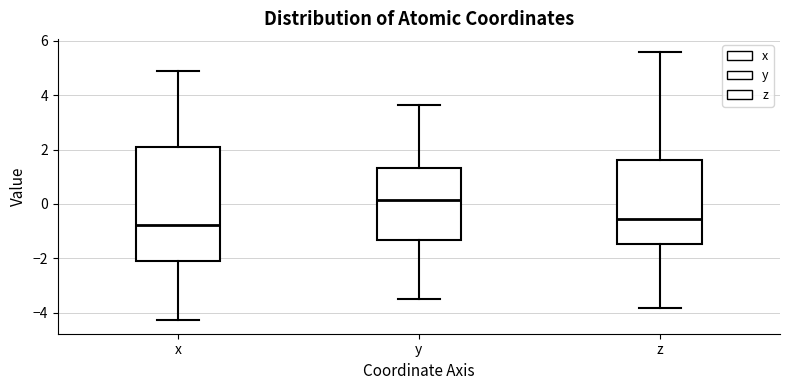

Where is the lower edge of the box for x on the y-axis? The values are not printed on the chart, so give them approximately, as read against the axis.

-2.0